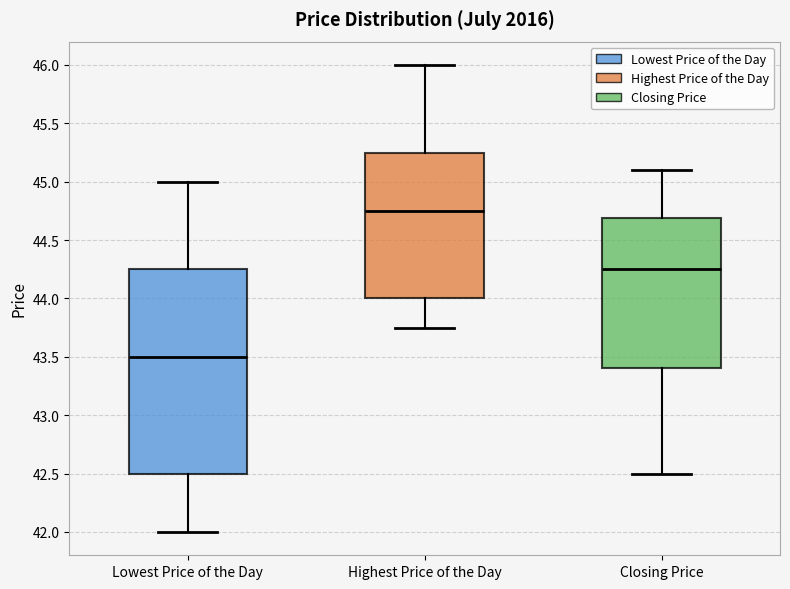

Which box is the tallest, from its lower edge to its upper edge?

Lowest Price of the Day